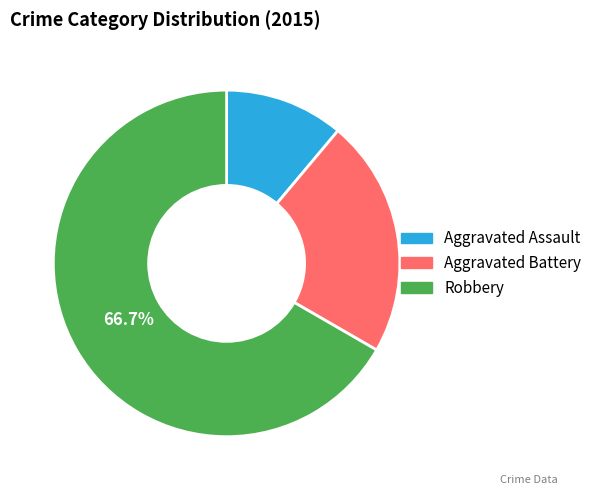

Count the number of slices in the pie.

3